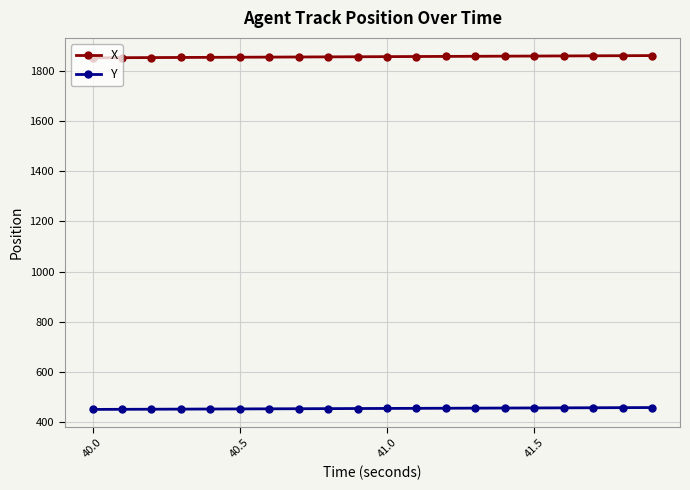

What is the lowest value of the X series?

1851.2